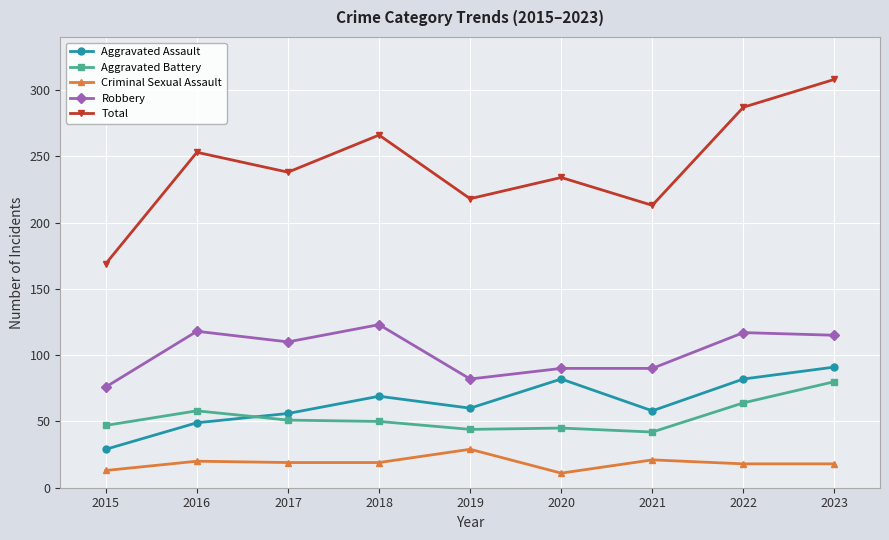

True or false: Aggravated Assault and Total intersect in this chart.

False